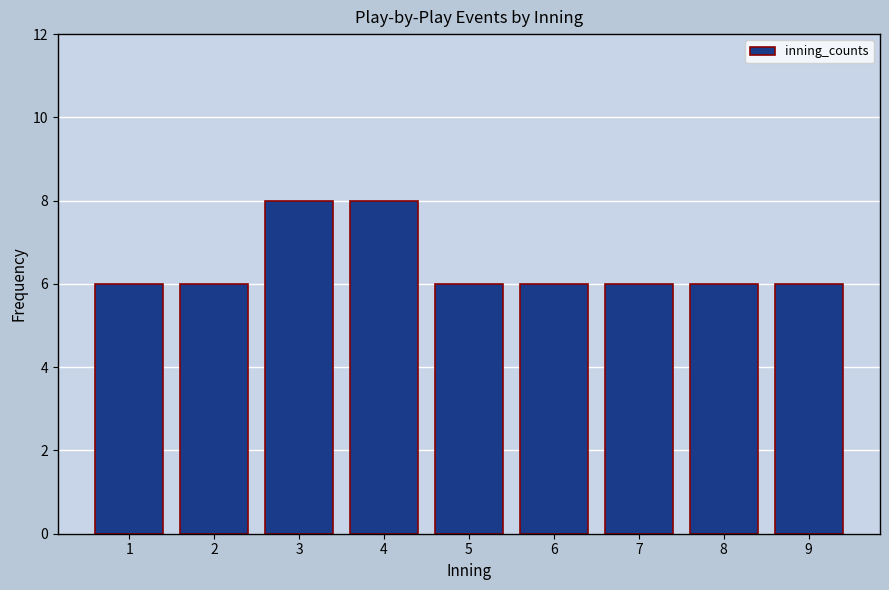

Reading right to left, extract all data points from this chart.

9=6	8=6	7=6	6=6	5=6	4=8	3=8	2=6	1=6